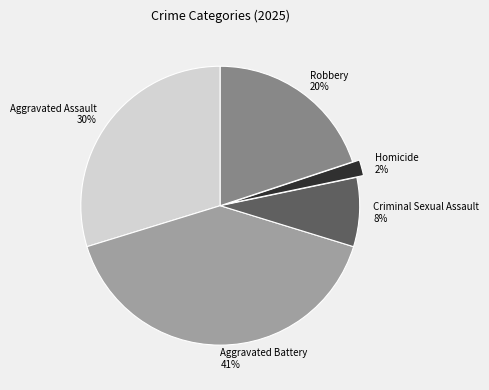

Does any single category account for the majority?

No